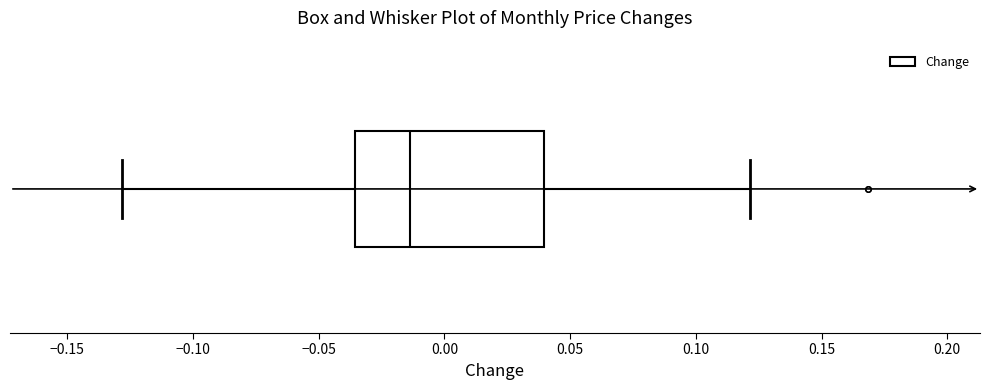

Read this box plot against the x-axis: the position of the median line, the range covered by the box, and the ends of both whiskers. The values are not printed on the chart, so give them approximately, as read against the axis.

median -0.015, box -0.035 to 0.040, whiskers -0.130 to 0.120